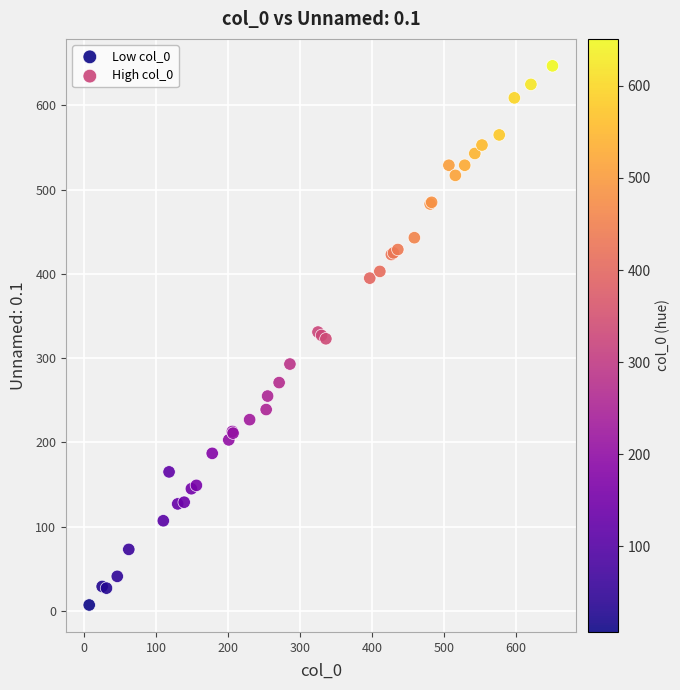

Which series reaches the minimum Y coordinate?

Low col_0